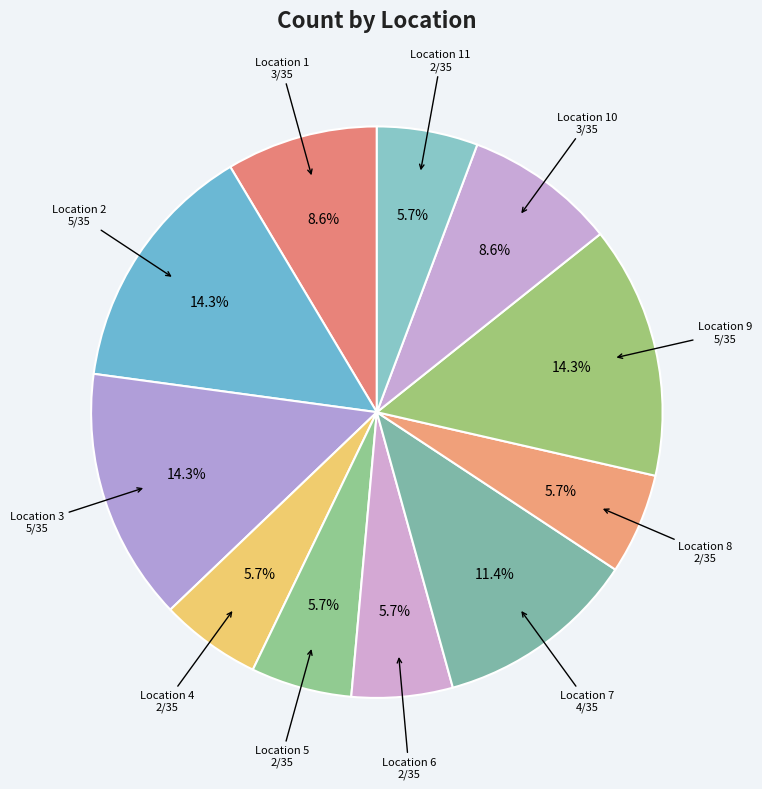

Does any single category account for the majority?

No